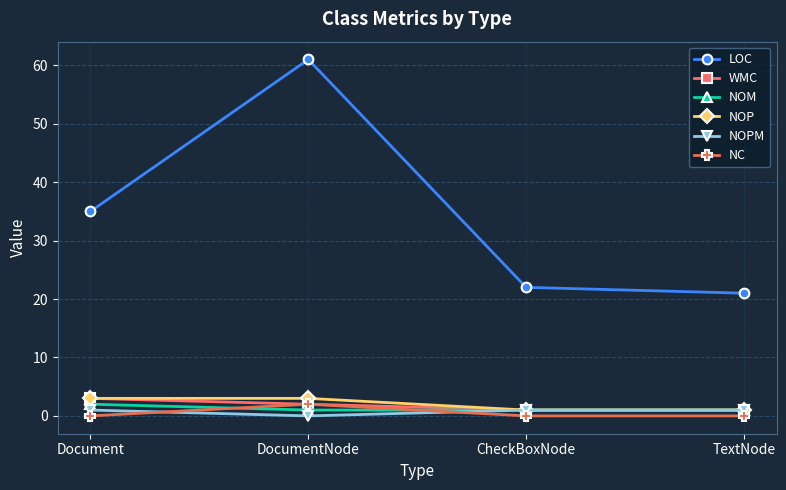

True or false: LOC and NC cross at least once.

False